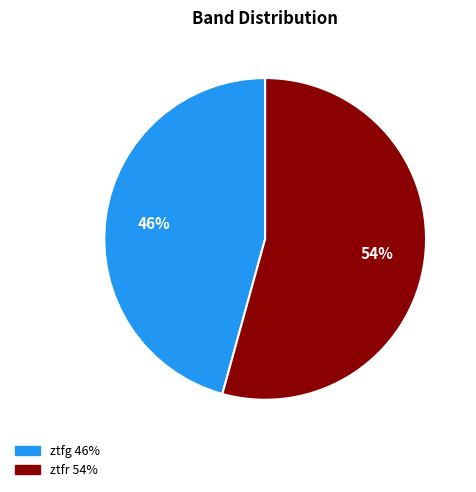

Does ztfr represent more than half of the total?

Yes